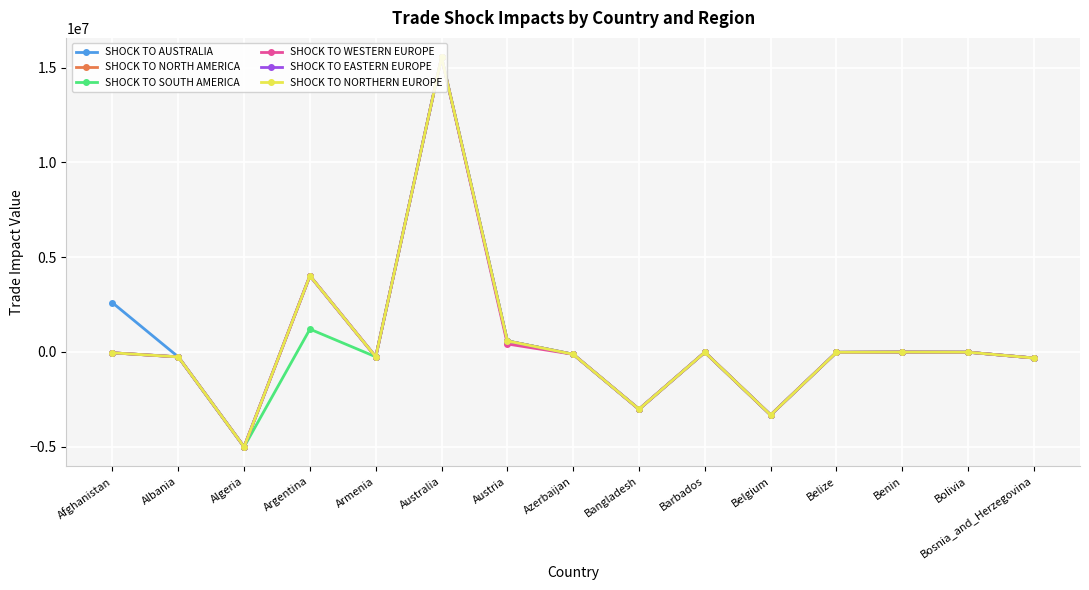

True or false: SHOCK TO EASTERN EUROPE and SHOCK TO AUSTRALIA cross at least once.

False